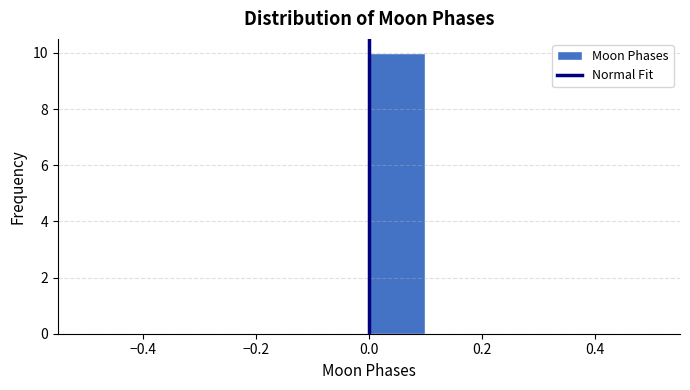

Reading left to right, list every bar in this chart as the range it spans on the x-axis followed by its height. The values are not printed on the chart, so give them approximately, as read against the axis.

-0.5 to -0.4: 0
-0.4 to -0.3: 0
-0.3 to -0.2: 0
-0.2 to -0.1: 0
-0.1 to 0.0: 0
0.0 to 0.1: 10
0.1 to 0.2: 0
0.2 to 0.3: 0
0.3 to 0.4: 0
0.4 to 0.5: 0